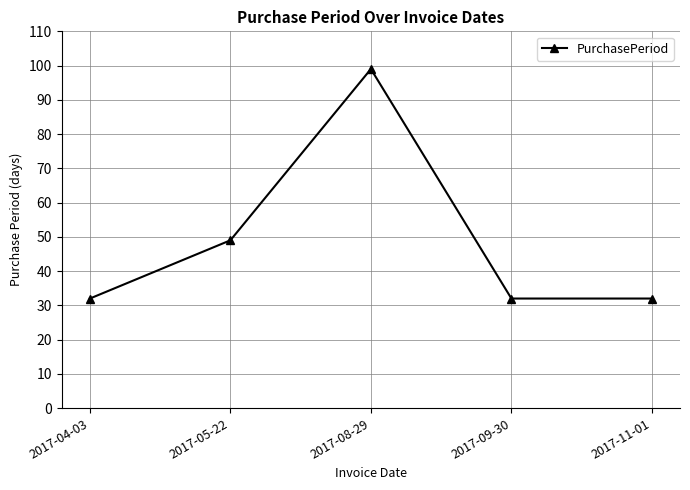

Approximately how many times larger is the value at 2017-05-22 compared to 2017-11-01?

1.5